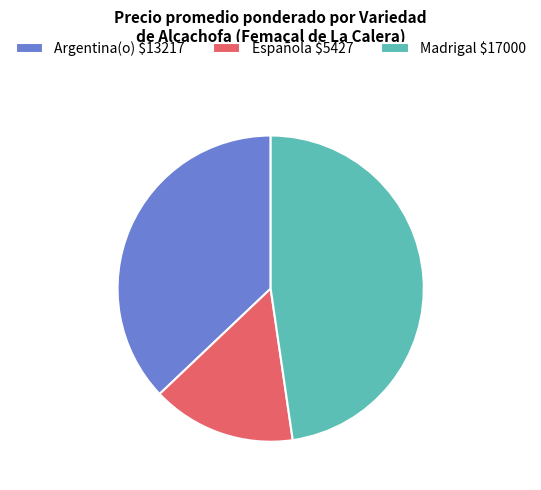

Which slice is the largest?

Madrigal $17000